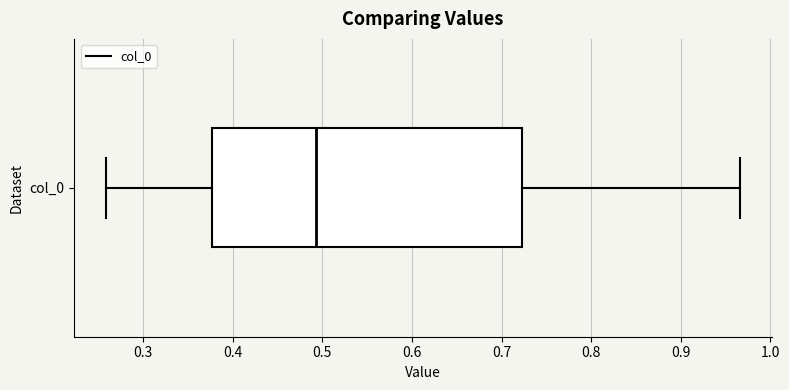

Read this box plot against the x-axis: the position of the median line, the range covered by the box, and the ends of both whiskers. The values are not printed on the chart, so give them approximately, as read against the axis.

median 0.49, box 0.38 to 0.72, whiskers 0.26 to 0.97